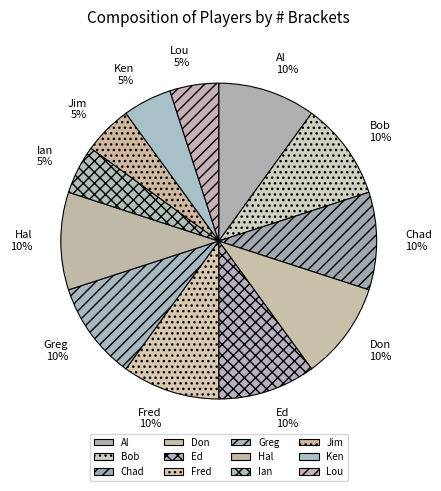

How many slices are in this pie chart?

12